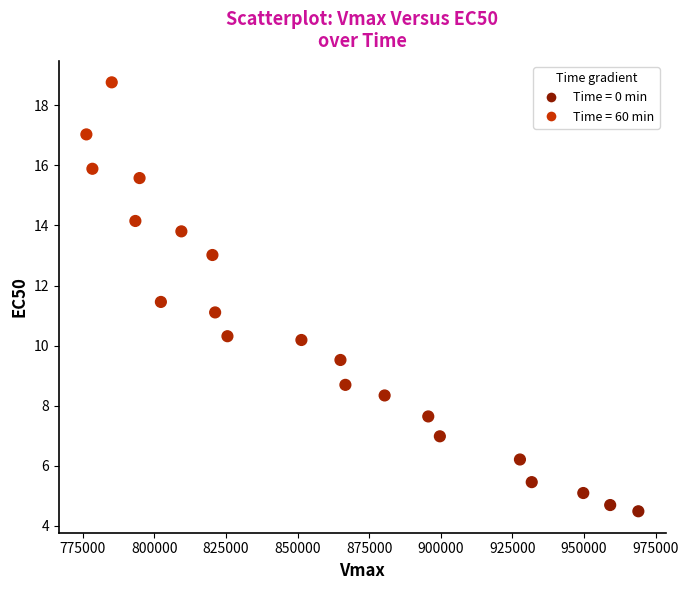

What is the range of Y values (max minus min)?

14.3